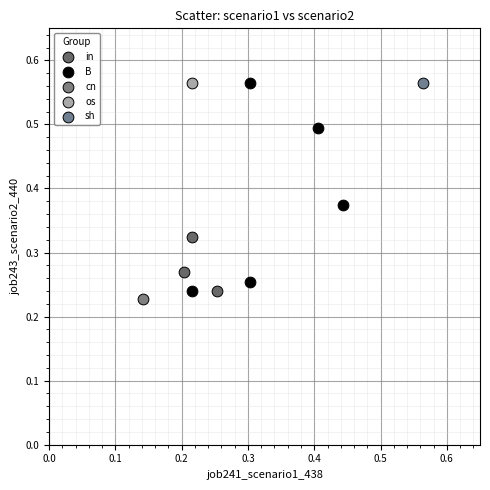

What are all the series names shown in the legend?

in, B, cn, os, sh